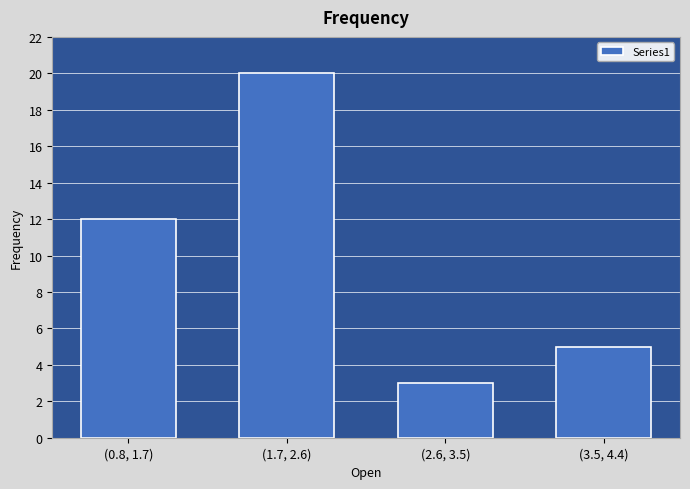

Reading right to left, list all the values displayed in this chart.

(3.5, 4.4)=5	(2.6, 3.5)=3	(1.7, 2.6)=20	(0.8, 1.7)=12